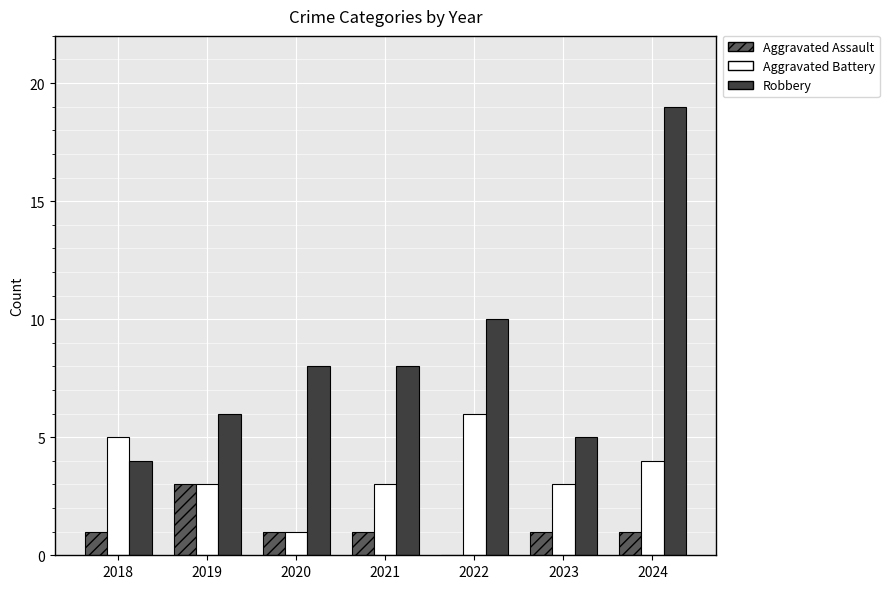

At which category does the chart reach its peak across all series?

2024